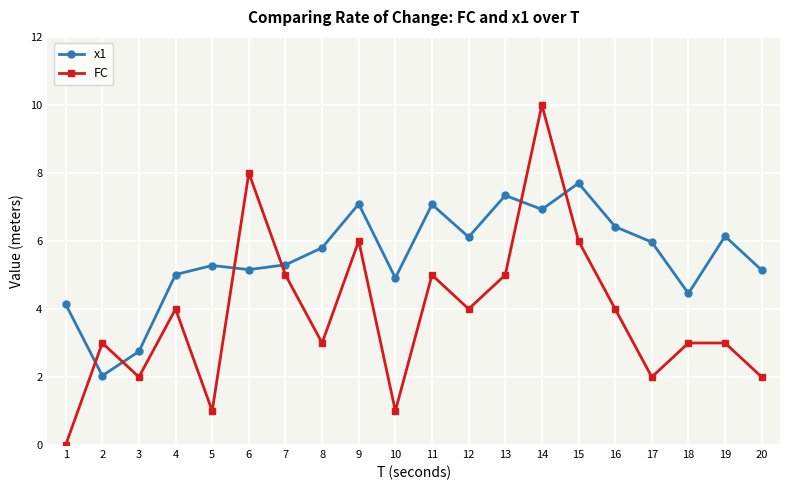

Which series has the largest total across all categories?

x1